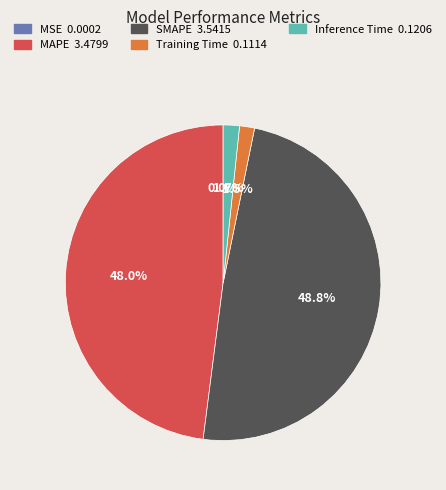

True or false: SMAPE accounts for 49% of the total.

True